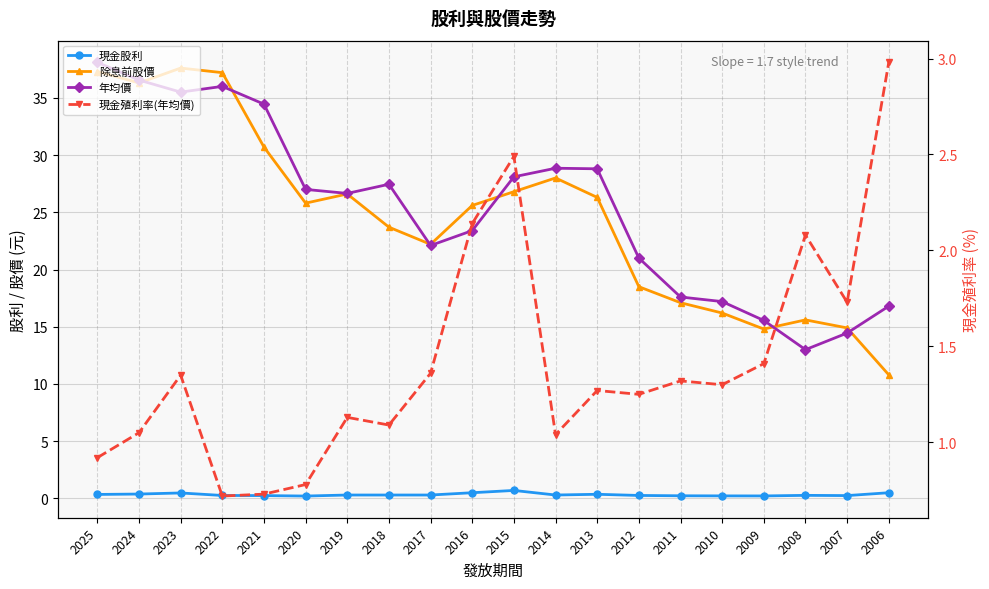

How many data points in 現金殖利率(年均價) are above 1?

16